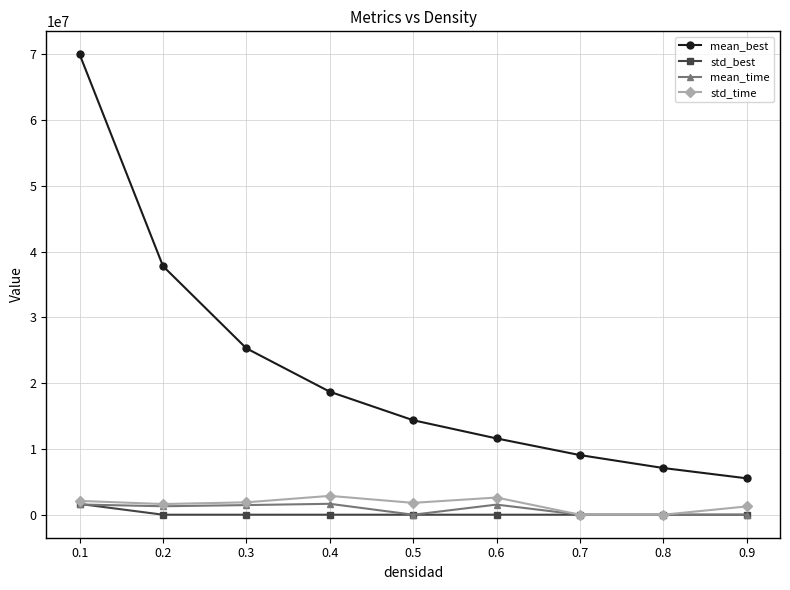

At how many categories does at least one series exceed 58387860?

1